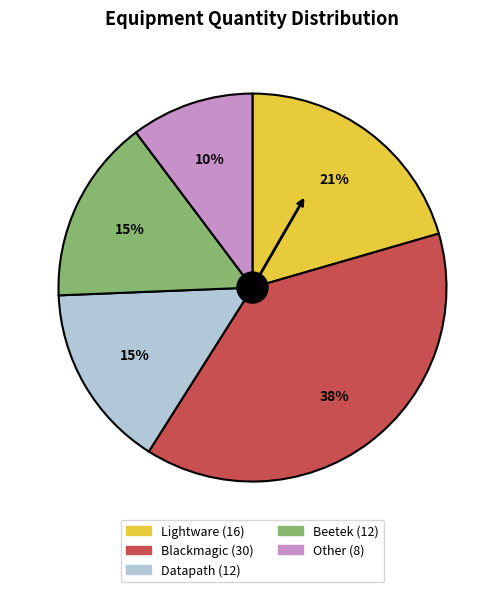

To the nearest percent, what is the difference between the largest and smallest slice percentages?

28%